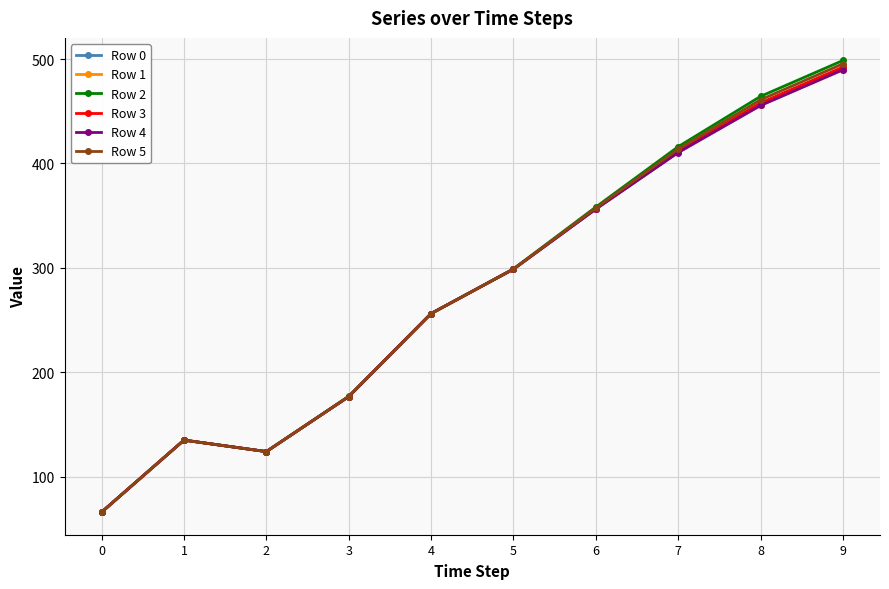

How many values in the Row 2 series are below 299?

5